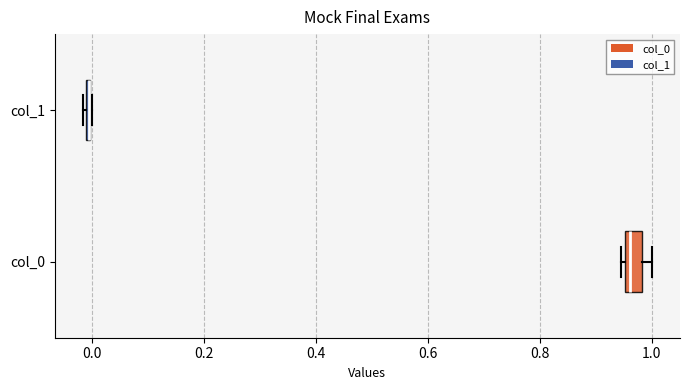

Where is the right edge of the box for col_1 on the x-axis? The values are not printed on the chart, so give them approximately, as read against the axis.

0.00